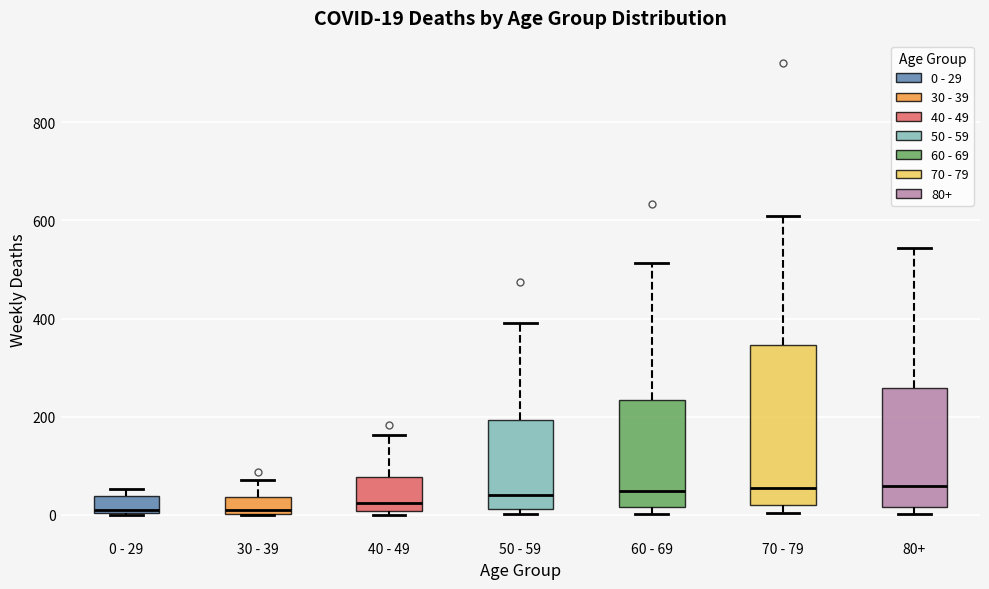

Comparing the boxes themselves (not the whiskers), which one is the tallest?

70 - 79